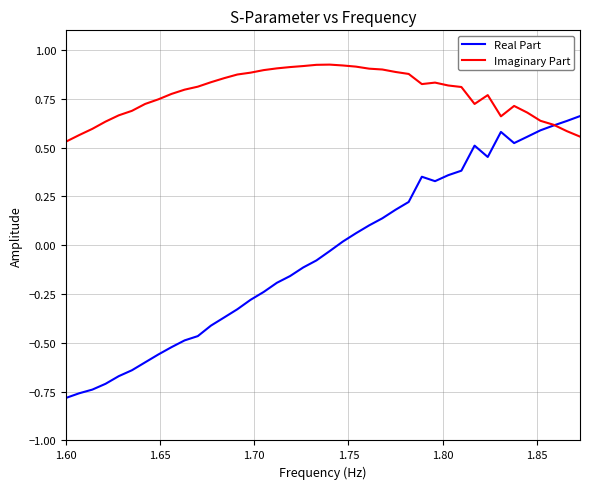

In Imaginary Part, how many points are lower than both neighbors (excluding endpoints)?

3